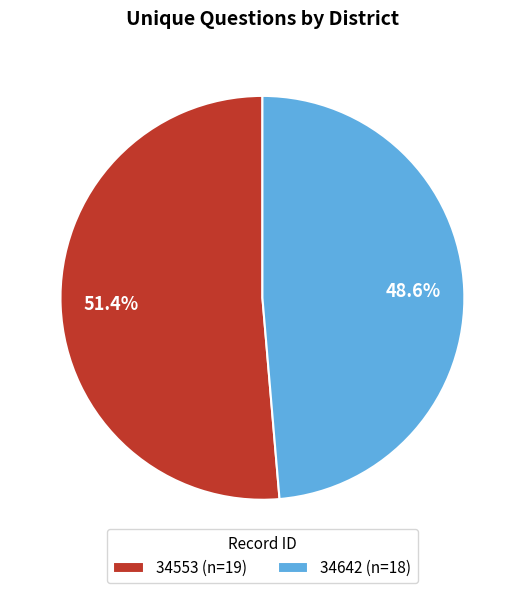

Between 34553 and 34642, which is larger?

34553